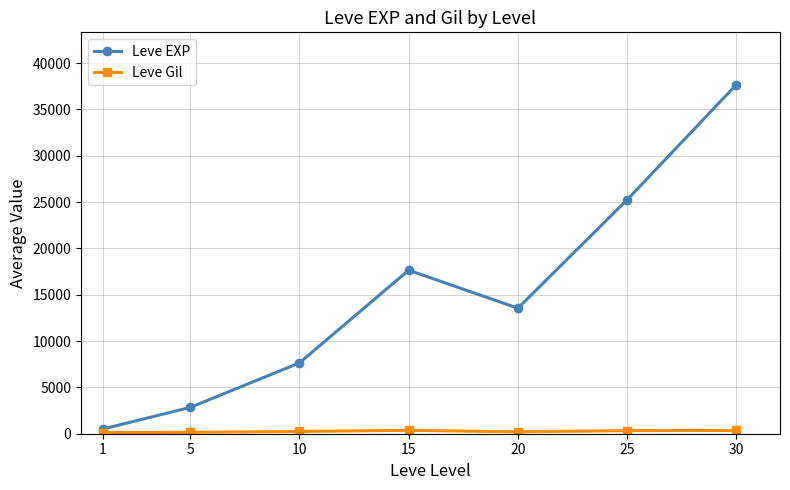

Which series changed the most between 5 and 10?

Leve EXP